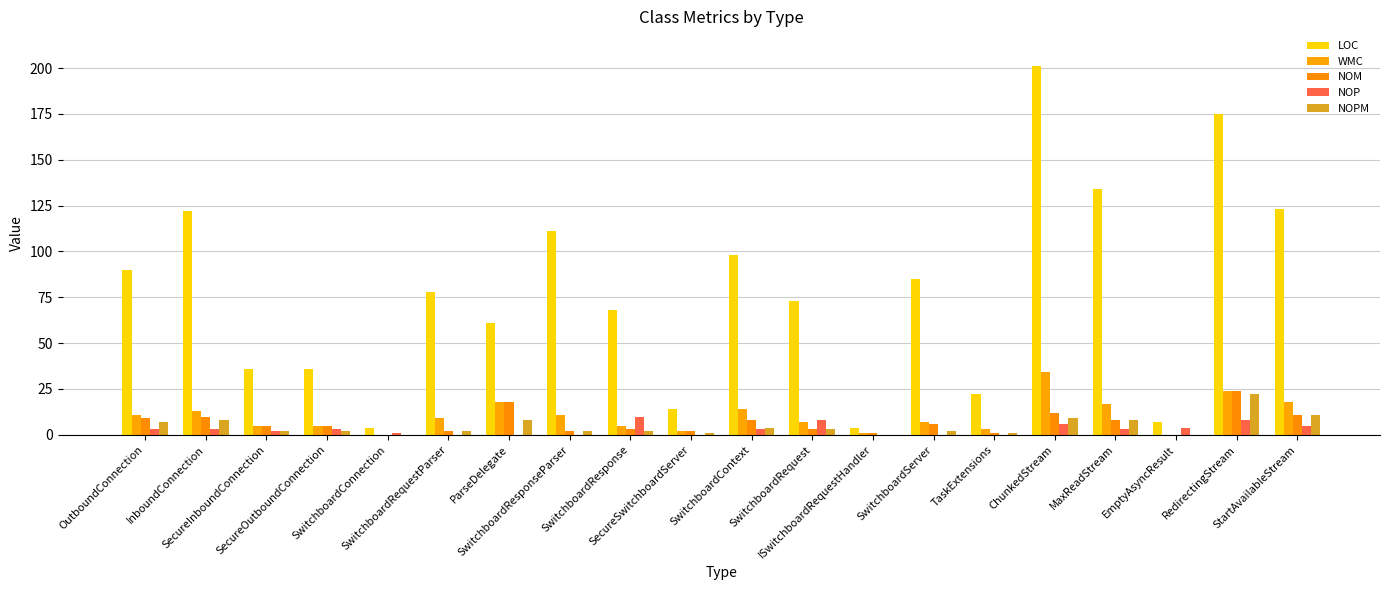

At which category does the chart reach its peak across all series?

ChunkedStream